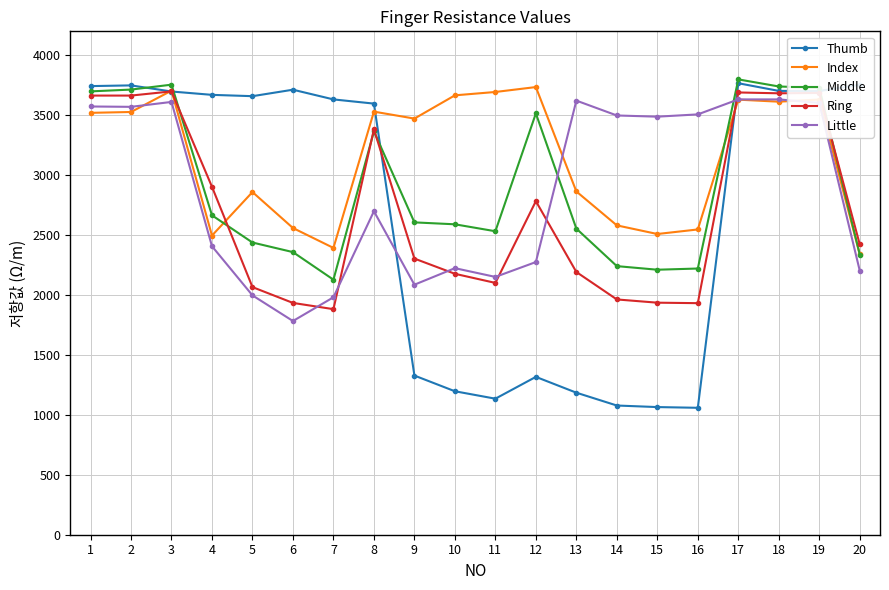

Does the chart have visible grid lines?

Yes